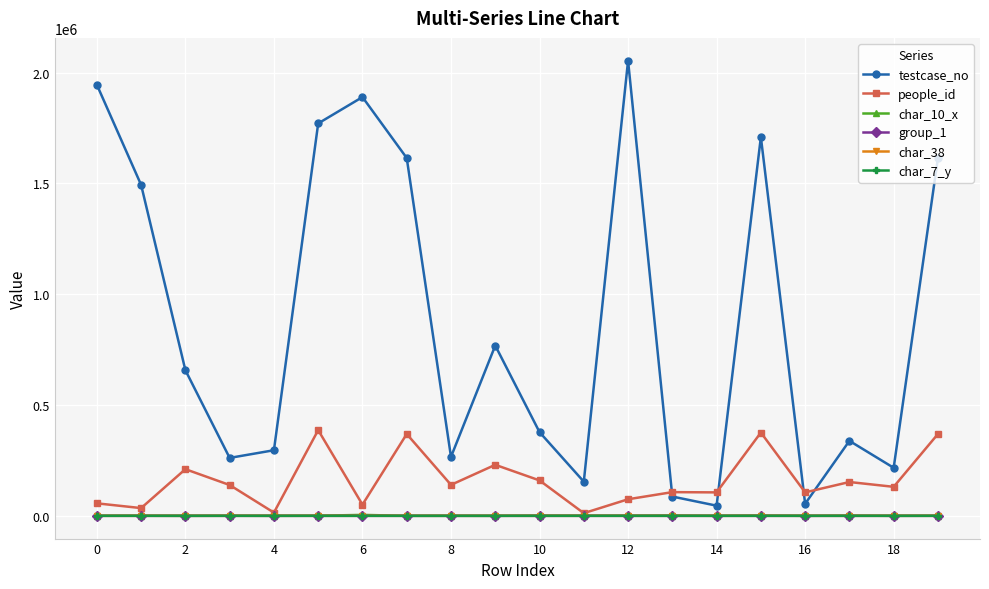

True or false: char_38 and testcase_no cross at least once.

False